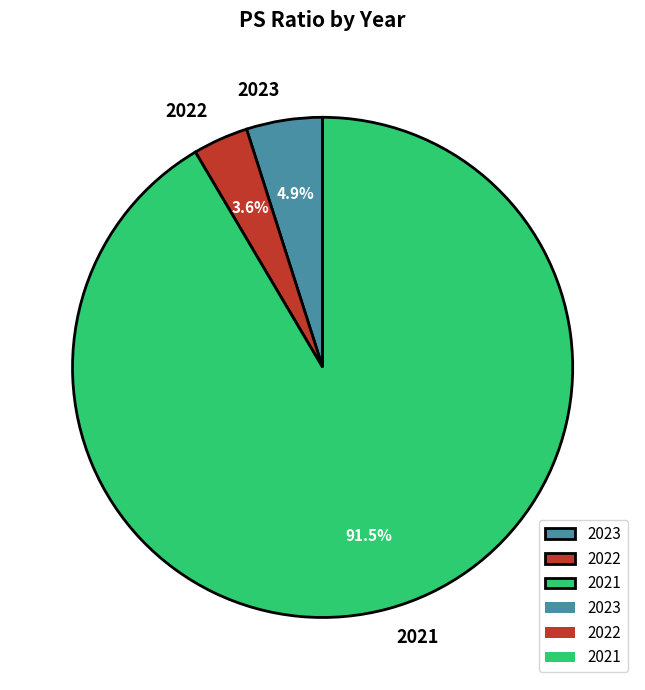

Which slice is the smallest?

2022